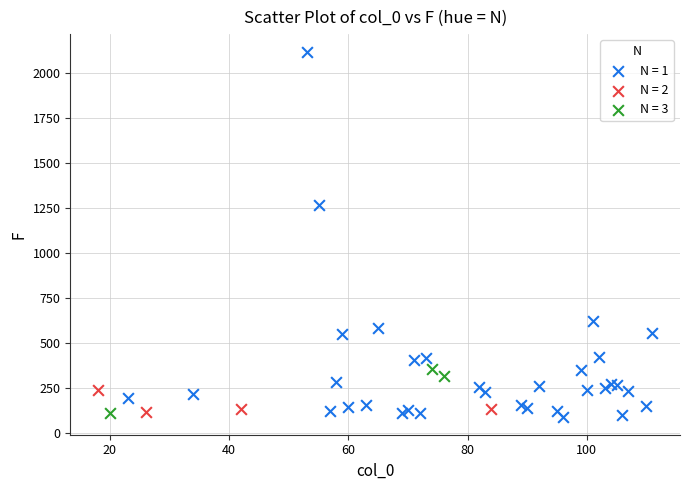

What are all the series names shown in the legend?

N = 1, N = 2, N = 3